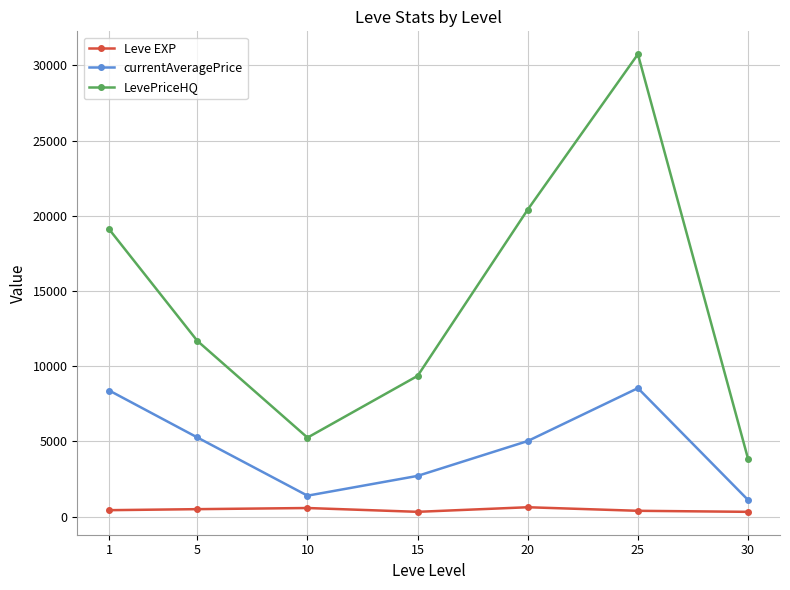

Between 15 and 25, which series saw the biggest shift?

LevePriceHQ